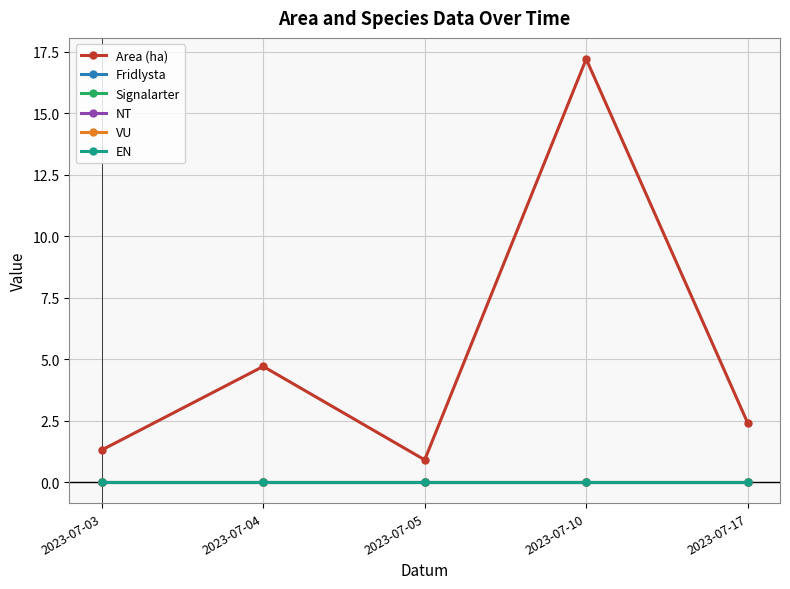

At 2023-07-05, list the series in order from smallest to largest.

Fridlysta, Signalarter, NT, VU, EN, Area (ha)